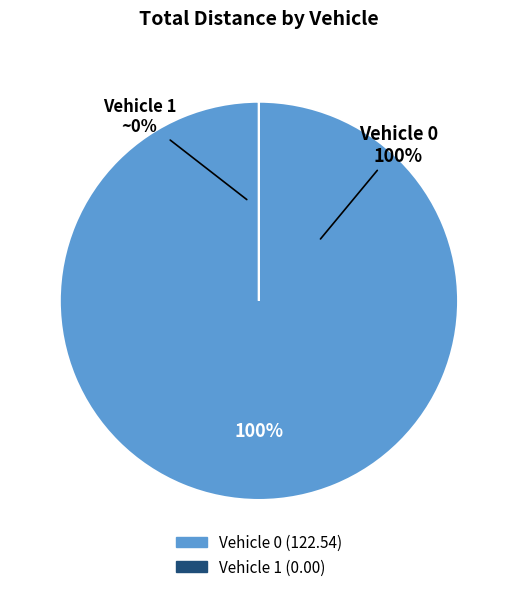

What percentage is the 0 slice, to the nearest percent?

100%